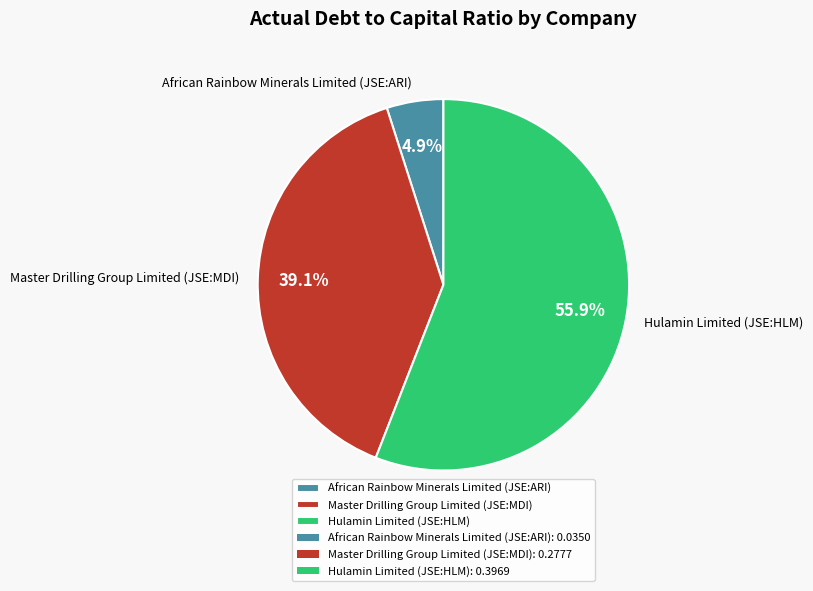

Which has a higher value, Hulamin Limited (JSE:HLM) or African Rainbow Minerals Limited (JSE:ARI)?

Hulamin Limited (JSE:HLM)